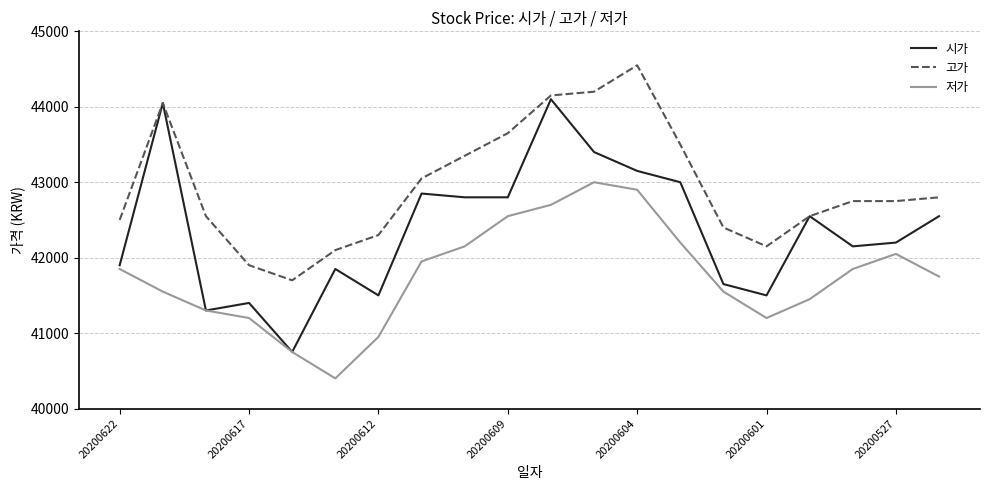

What is the minimum value shown in the chart?

40400